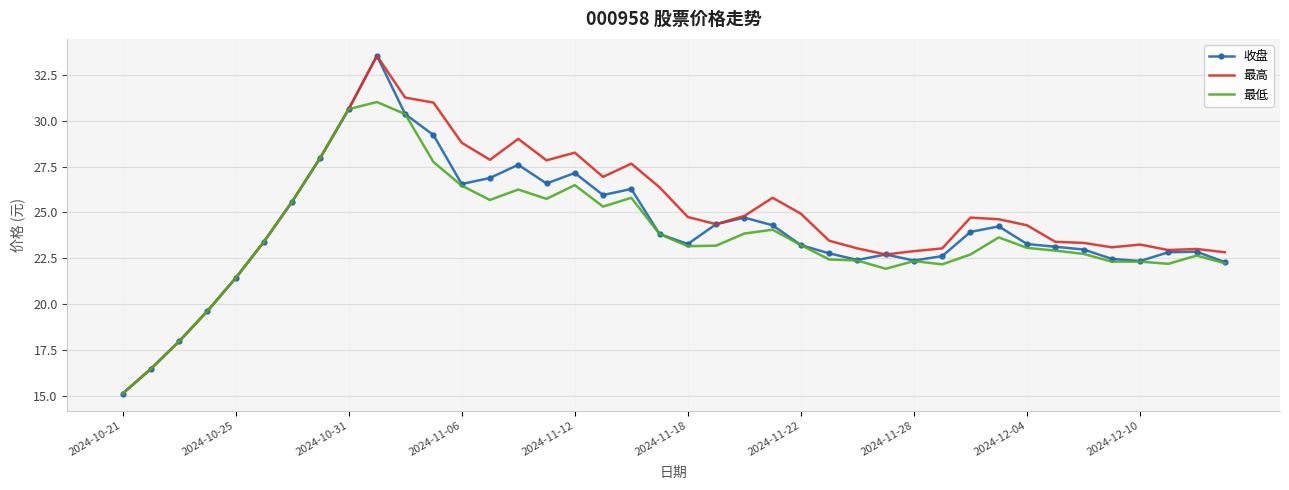

What is the minimum value for 最高?

15.1